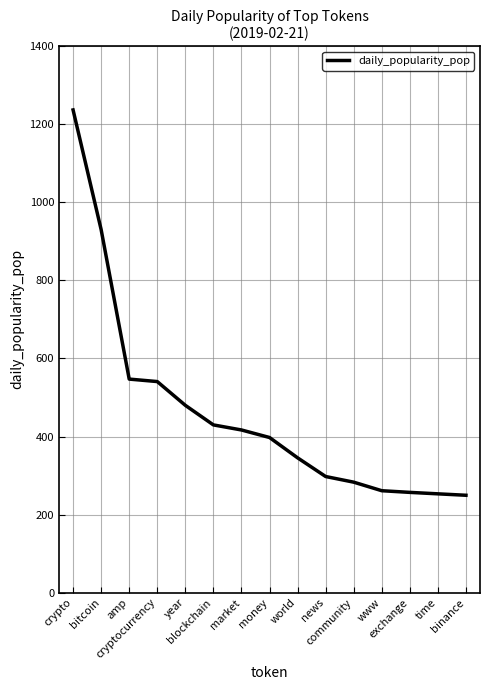

Read the value at amp.

547.1